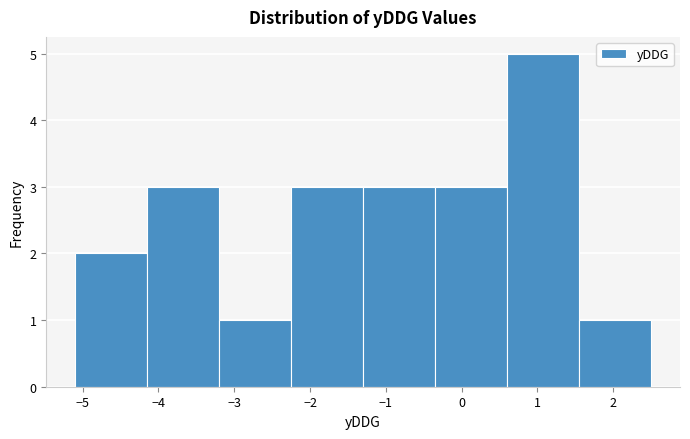

Over which range of the x-axis is the bar tallest?

0.60 to 1.55